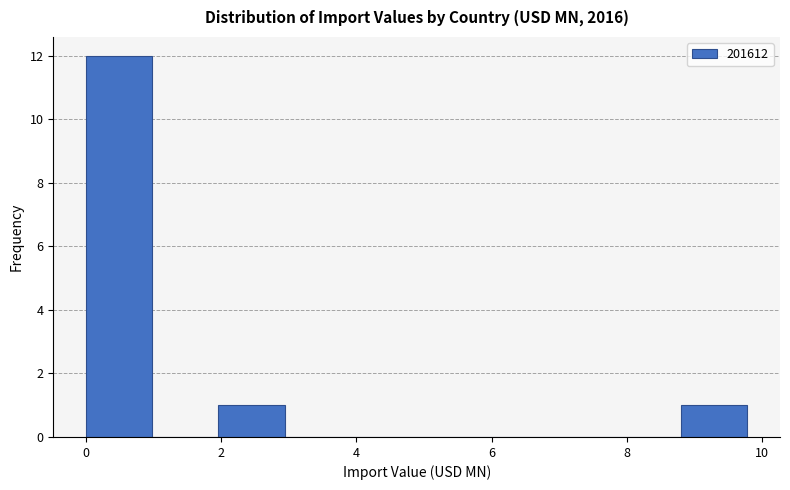

Reading left to right, transcribe this chart: for each bar, give the range it covers on the x-axis and its height. Neither the bar edges nor the heights are printed on the chart, so give them approximately, as read against the axes.

0.0 to 1.0: 12
1.0 to 2.0: 0
2.0 to 3.0: 1
3.0 to 4.0: 0
4.0 to 4.8: 0
4.8 to 5.8: 0
5.8 to 6.8: 0
6.8 to 7.8: 0
7.8 to 8.8: 0
8.8 to 9.8: 1